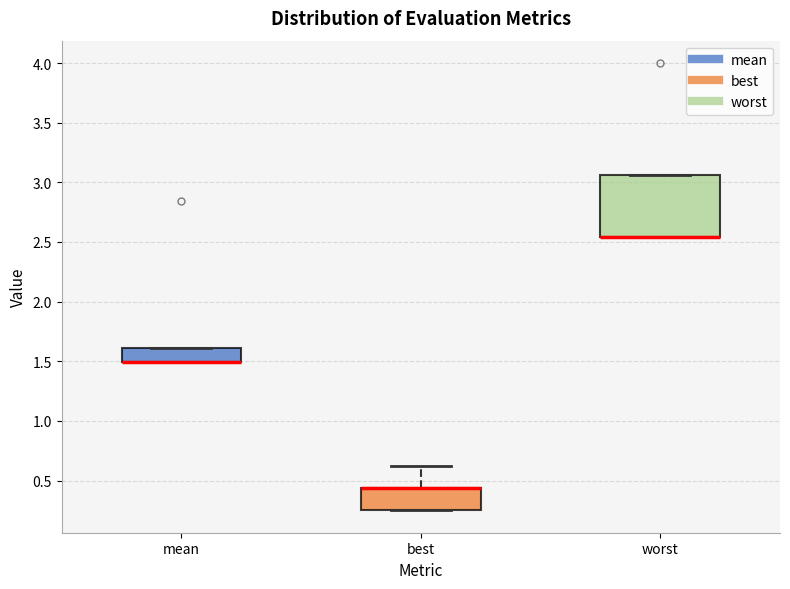

Comparing the boxes themselves (not the whiskers), which one is the tallest?

worst